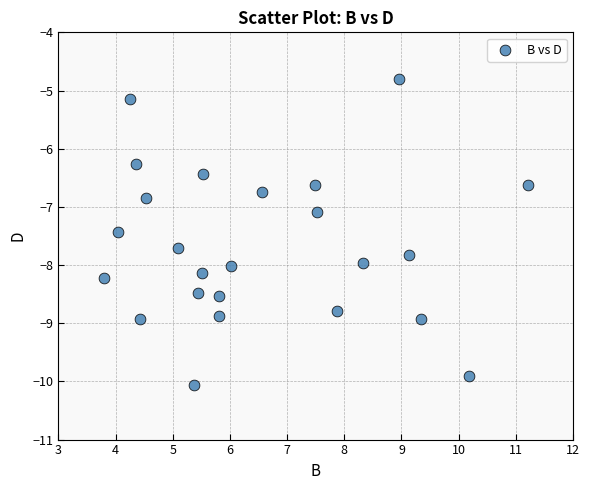

What is the range of X values (max minus min)?

7.4